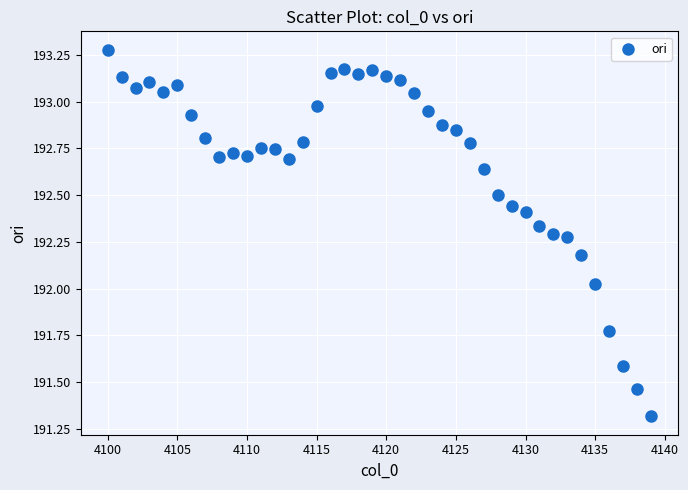

What is the range of X values (max minus min)?

39.0